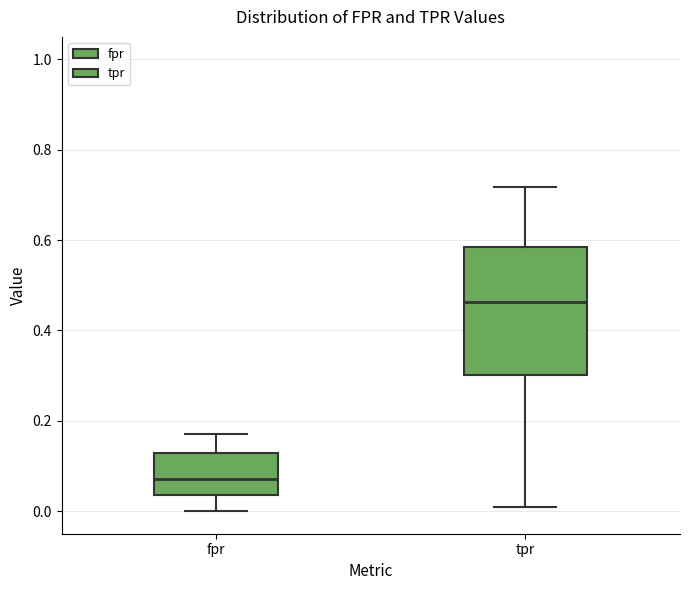

Which box is the tallest, from its lower edge to its upper edge?

tpr